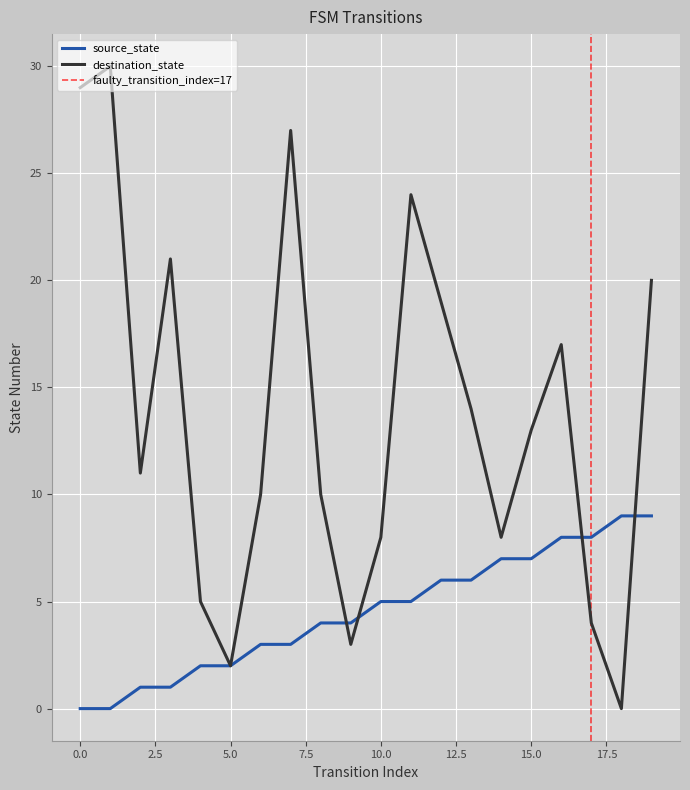

Rank the series by their maximum value, from highest to lowest.

destination_state, source_state